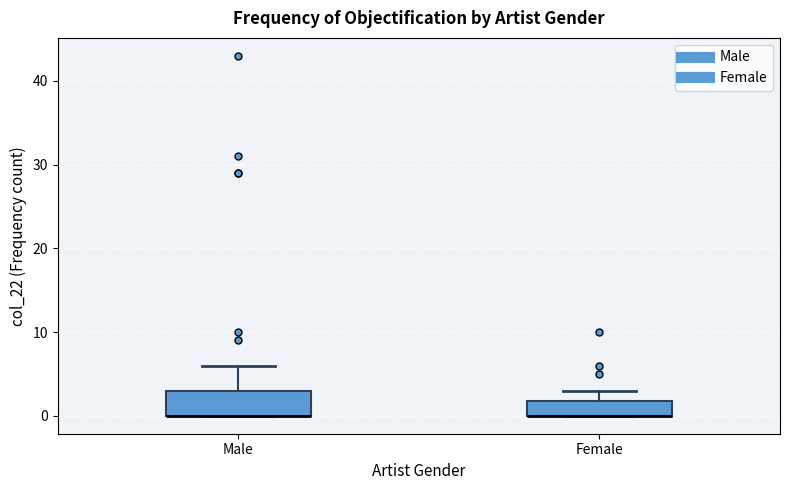

Reading left to right, read every box against the y-axis: the position of its median line, the range the box covers, and the ends of its whiskers. The values are not printed on the chart, so give them approximately, as read against the axis.

Male: median 0 (drawn on the box's lower edge), box 0 to 3, whiskers 0 to 6
Female: median 0 (drawn on the box's lower edge), box 0 to 2, whiskers 0 to 3